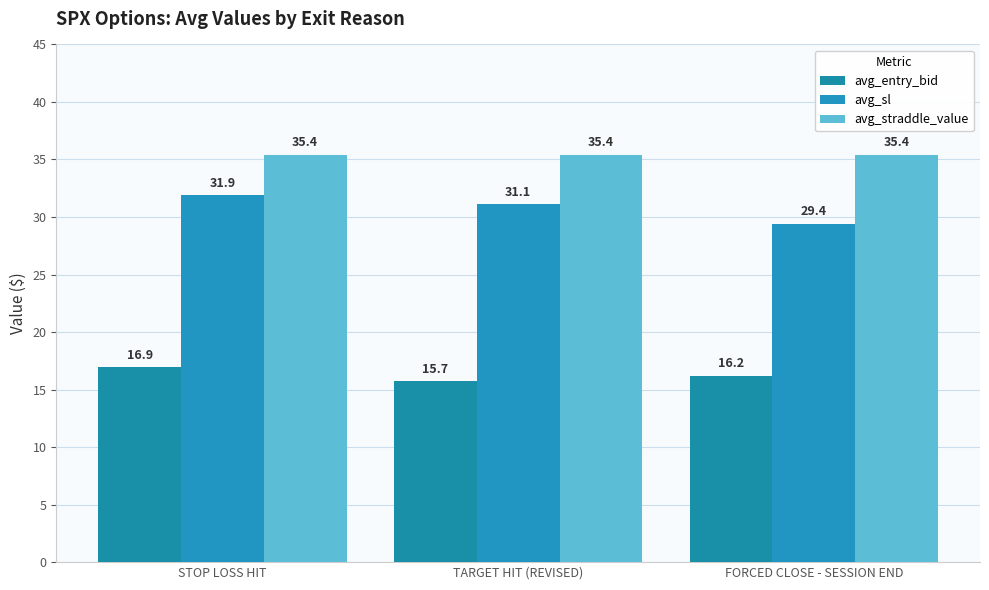

Count the number of categories in the chart.

3